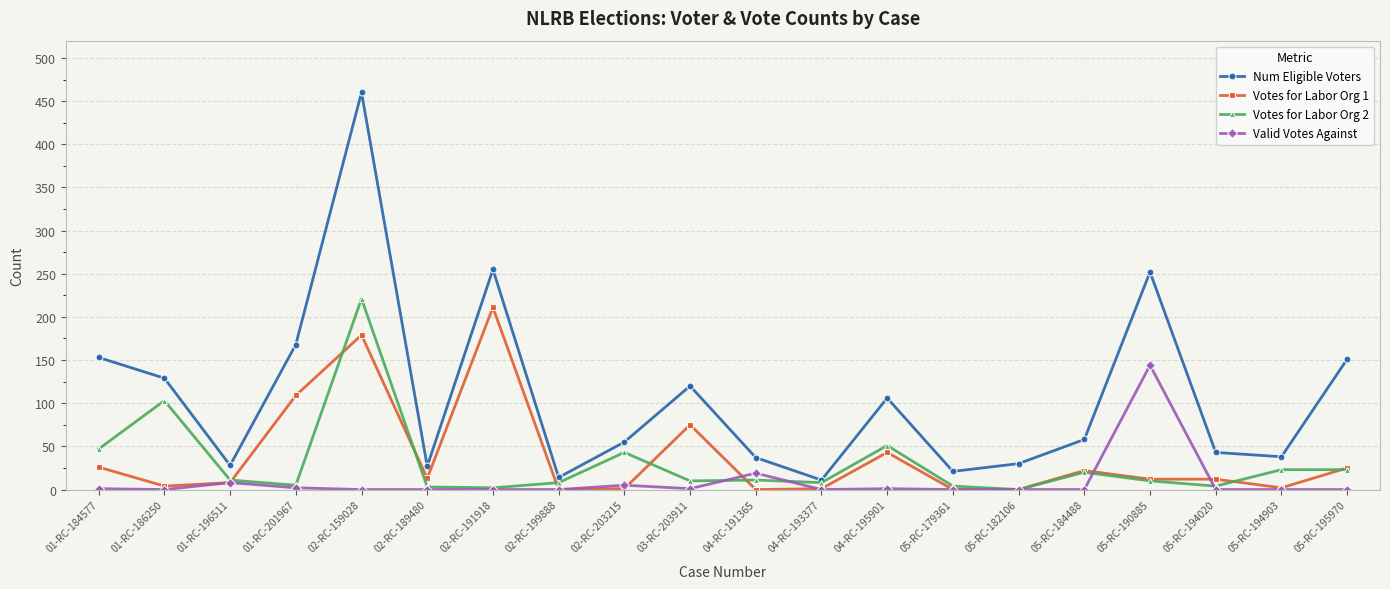

The value of Num Eligible Voters at 05-RC-184488 is 86. True or false?

False